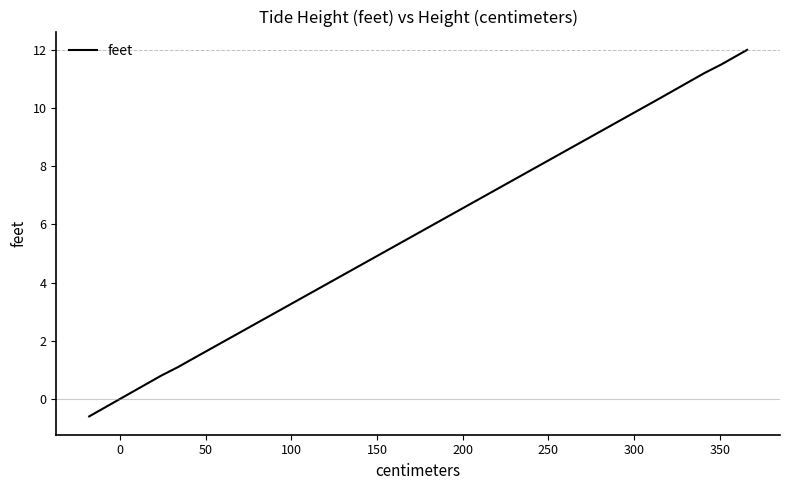

True or false: the data has more than 2 interior local peaks.

False